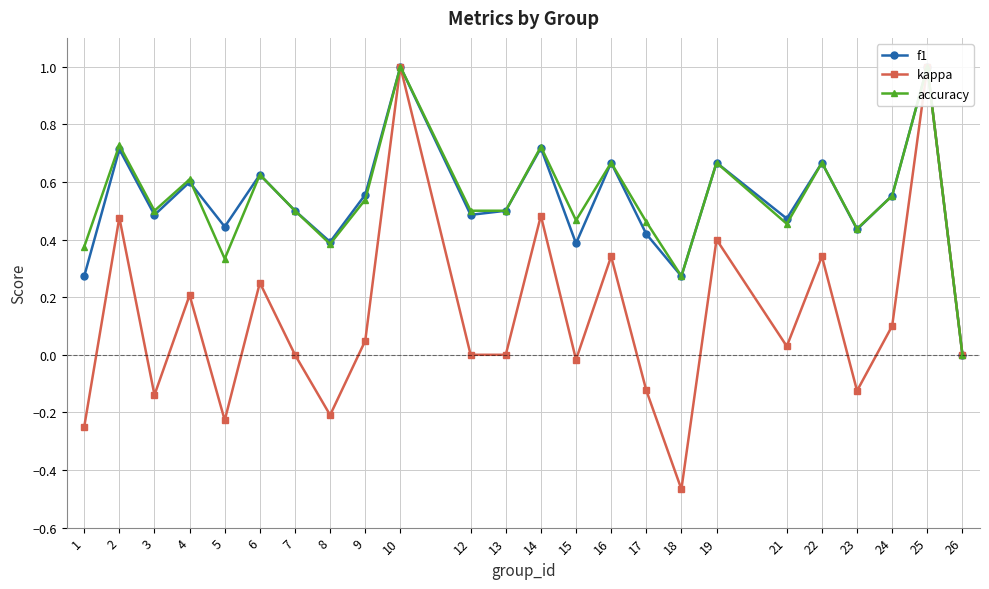

Which category has the highest value in the accuracy series?

10